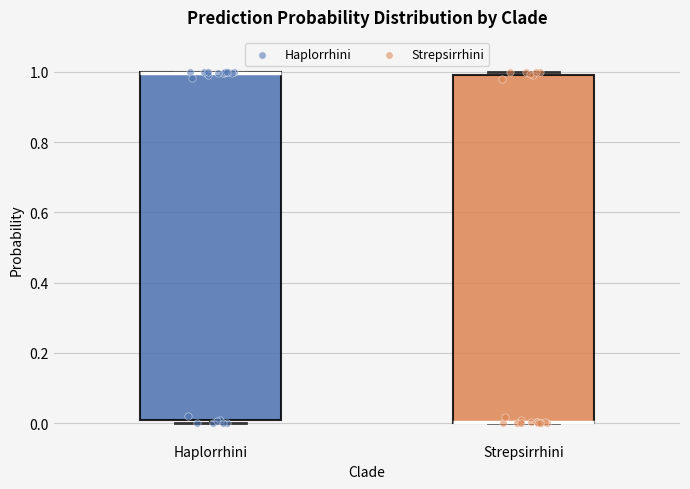

Reading left to right, transcribe this box plot: for each box, give where its median line is, the range the box spans, and where its two whiskers end, as read against the y-axis. The values are not printed on the chart, so give them approximately, as read against the axis.

Haplorrhini: median 1 (drawn on the box's upper edge), box 0 to 1, whiskers 0 (just below the box's lower edge) to 1
Strepsirrhini: median 0 (drawn on the box's lower edge), box 0 to 1, whiskers 0 to 1 (just above the box's upper edge)